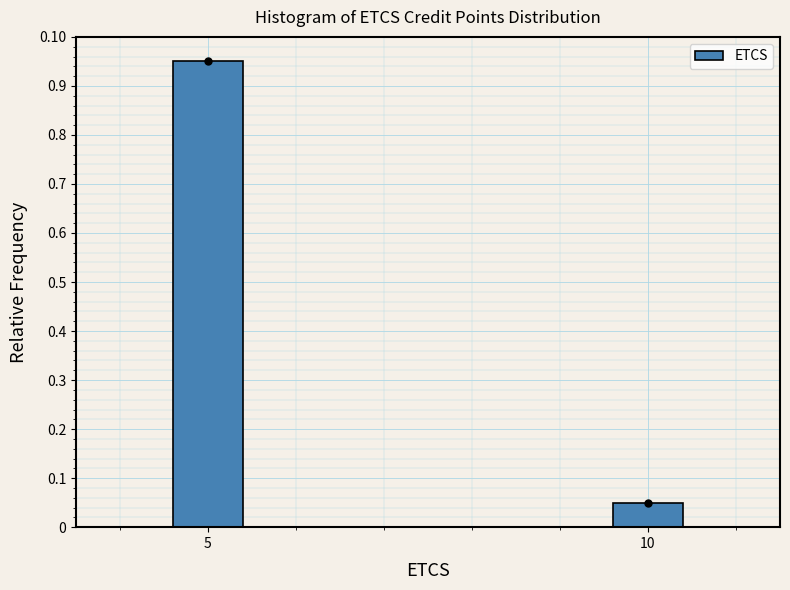

Are the bars horizontal?

No